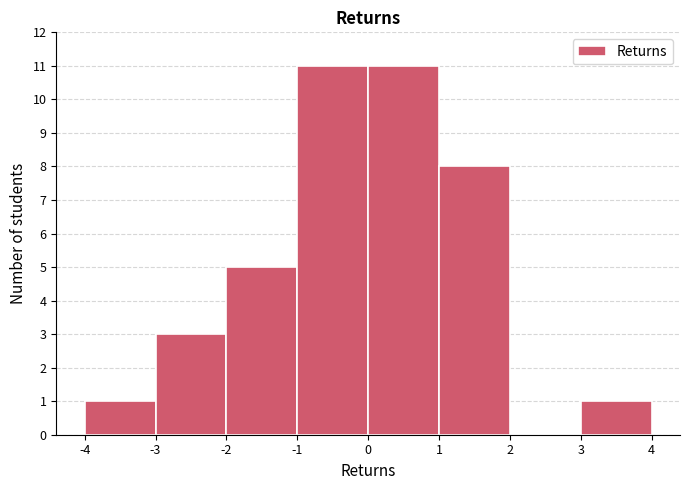

What is the height of the bar covering 3 to 4 on the x-axis? The values are not printed on the chart, so give them approximately, as read against the axis.

1